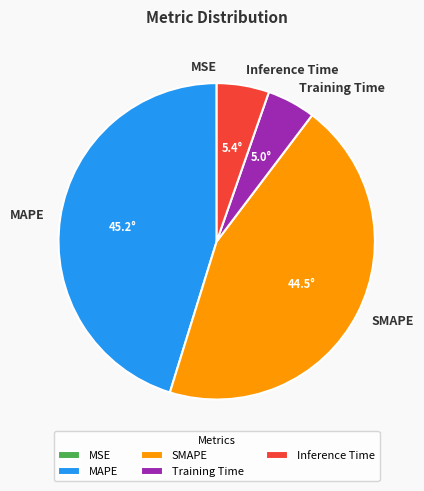

Which has a higher value, MAPE or Training Time?

MAPE